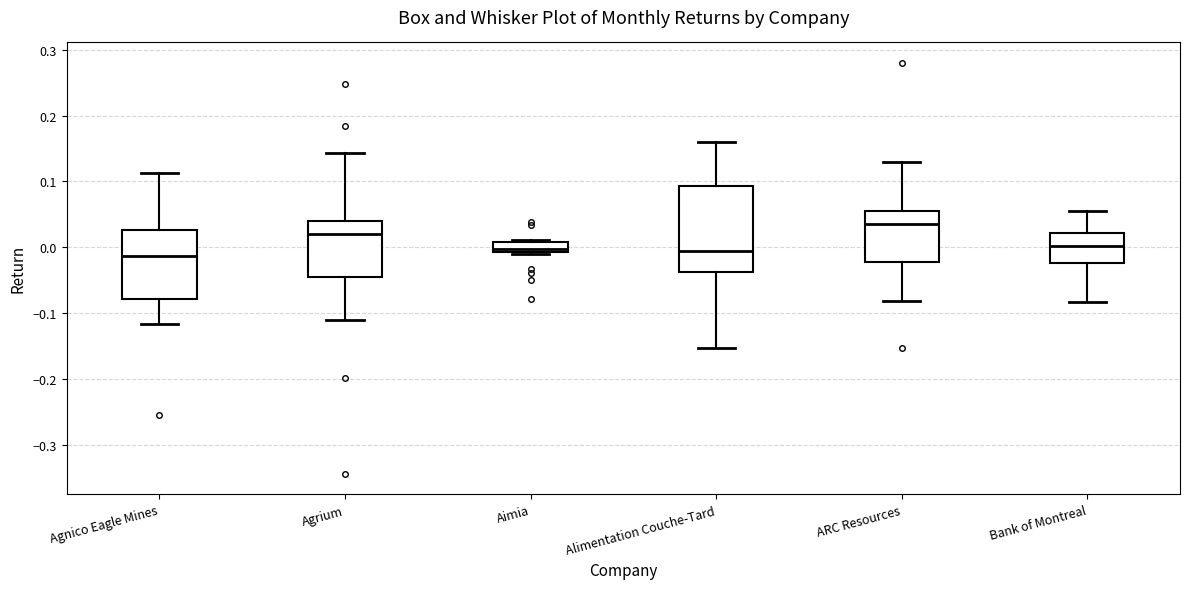

Which box is the tallest, from its lower edge to its upper edge?

Alimentation Couche-Tard